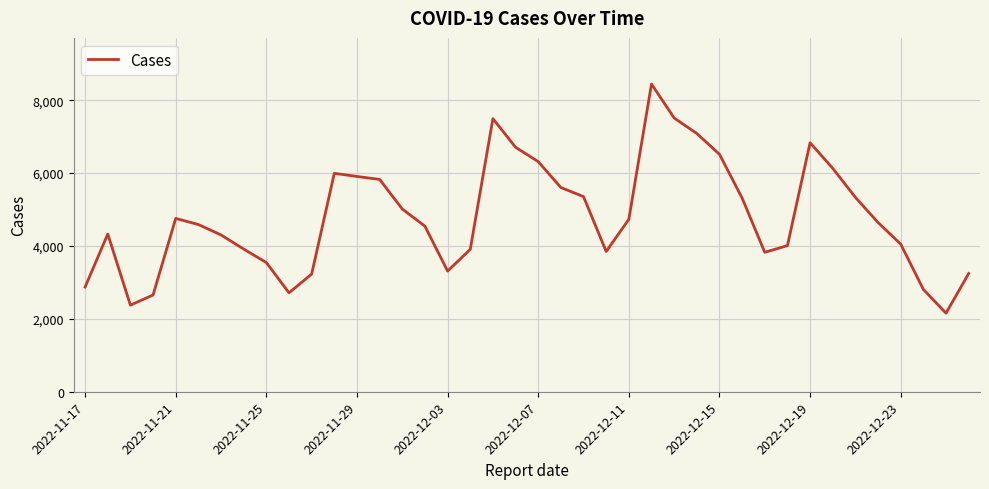

What is the maximum value shown in the chart?

8443